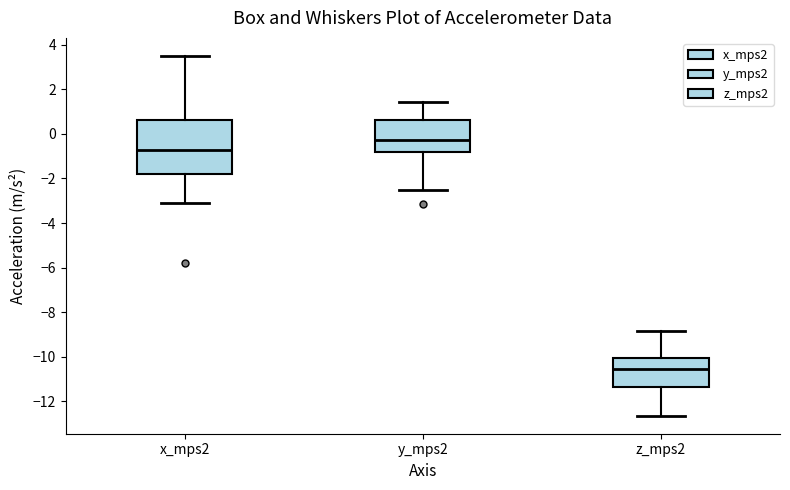

Where is the upper edge of the box for z_mps2 on the y-axis? The values are not printed on the chart, so give them approximately, as read against the axis.

-10.0